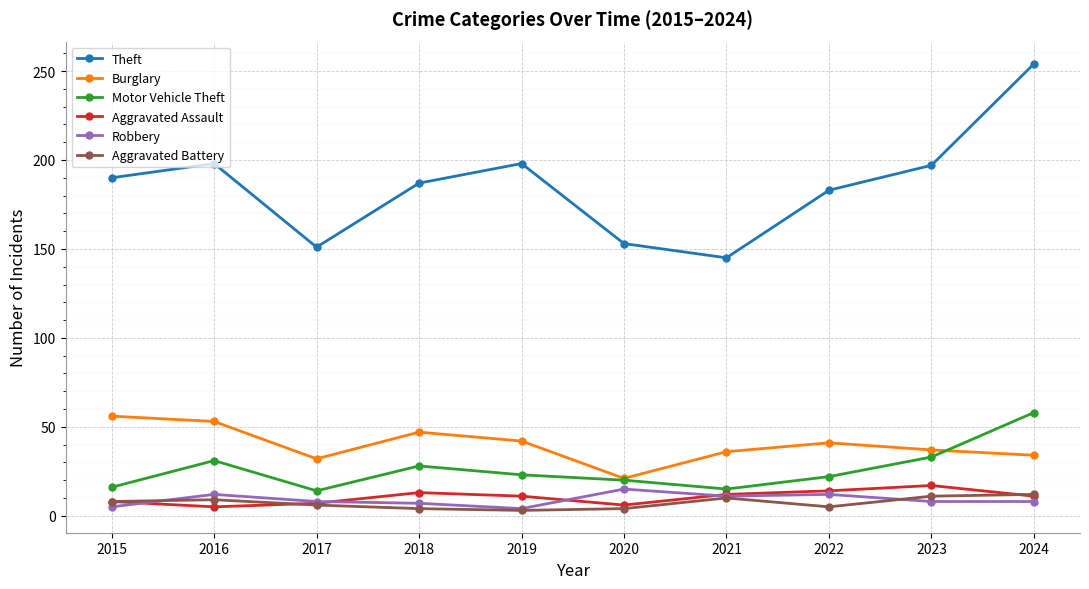

Which series has the largest range (max minus min)?

Theft